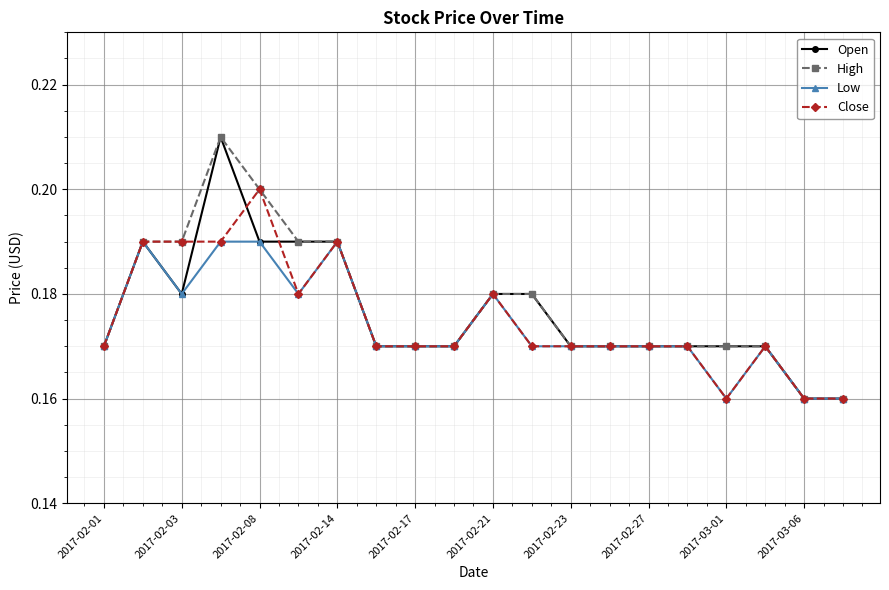

Which series has the largest total across all categories?

High